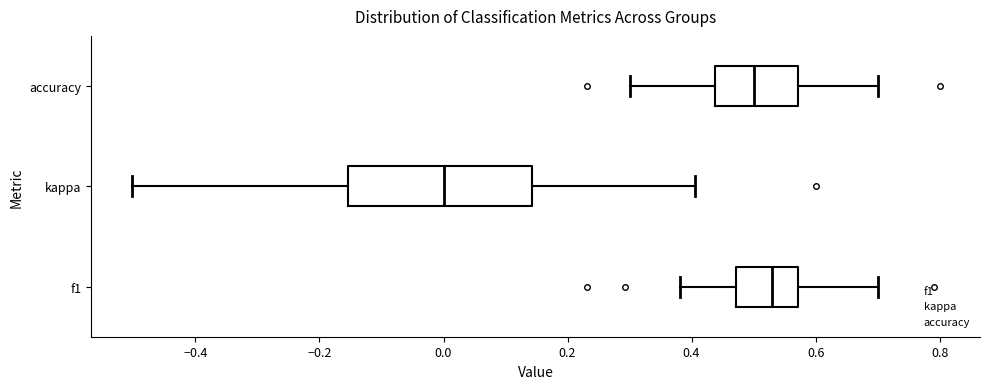

Where does the median line of the box for f1 sit on the x-axis? The values are not printed on the chart, so give them approximately, as read against the axis.

0.52